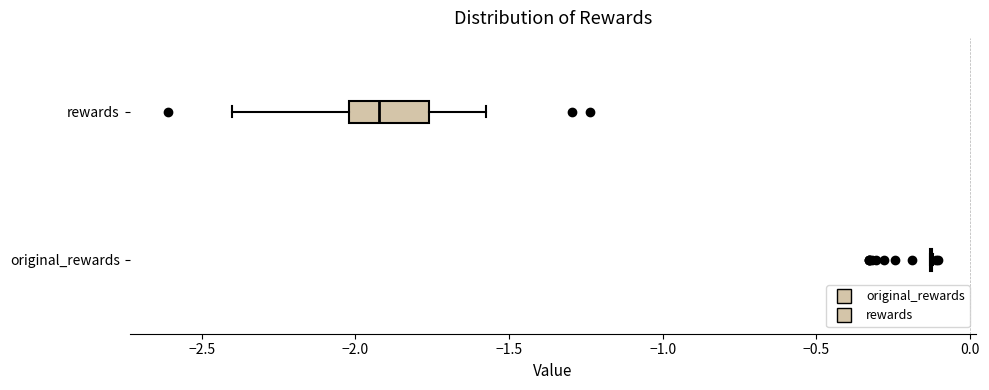

Comparing the boxes themselves (not the whiskers), which one is the widest?

rewards